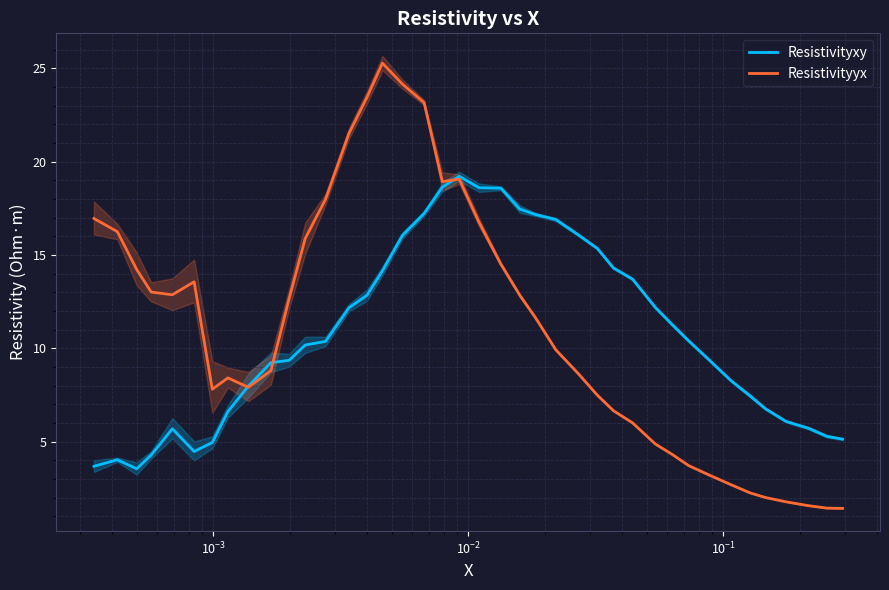

What is the maximum value for Resistivityyx?

25.3